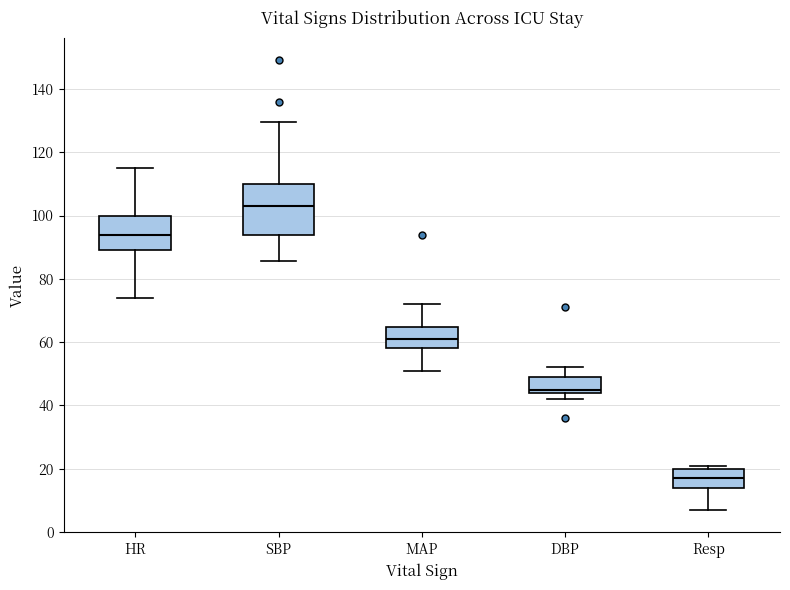

Which box's median line is the lowest?

Resp